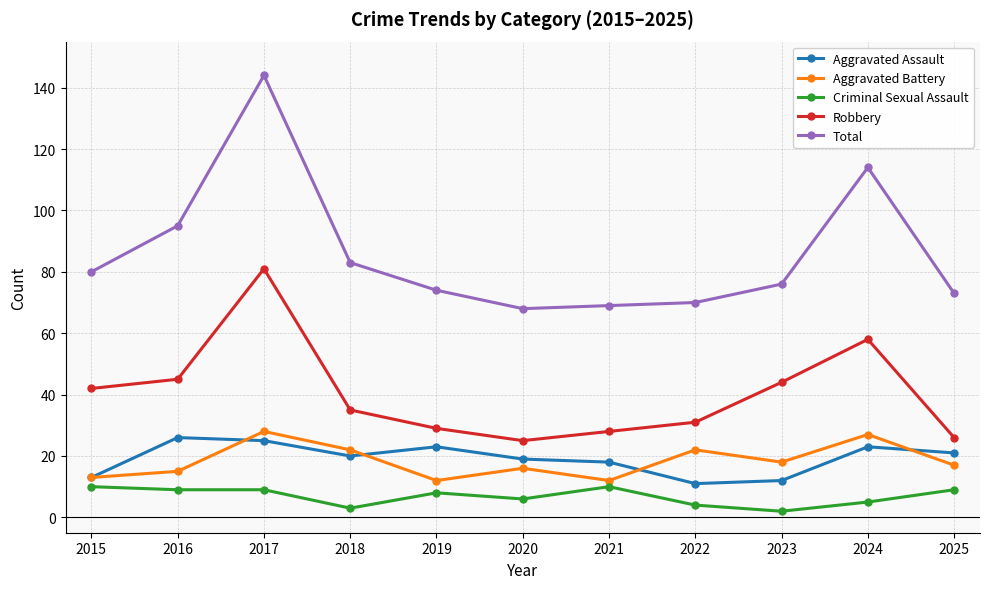

What is the total value across all series at 2023?

152